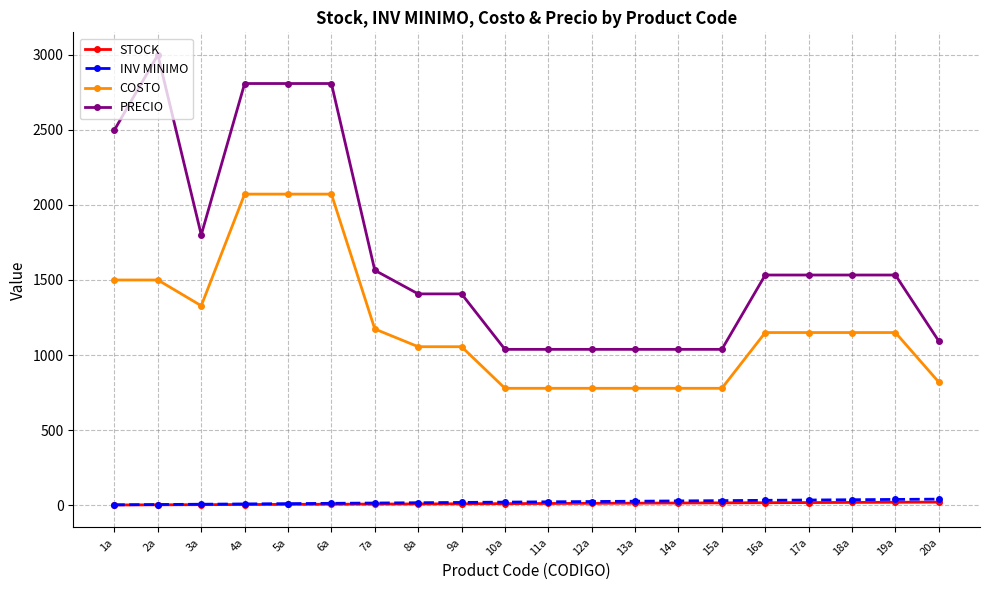

What is the sum of all STOCK values?

210.0